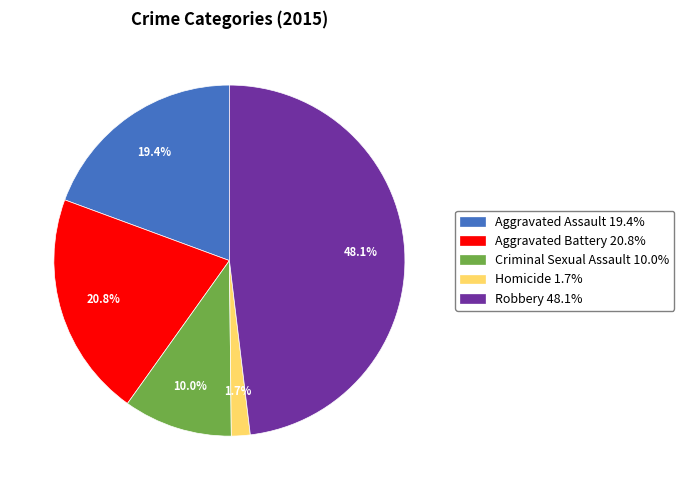

What is the total percentage of Aggravated Assault and Criminal Sexual Assault?

29.4%